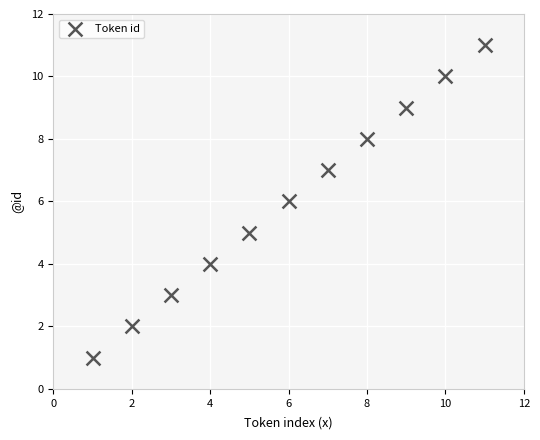

What is the range of X values (max minus min)?

10